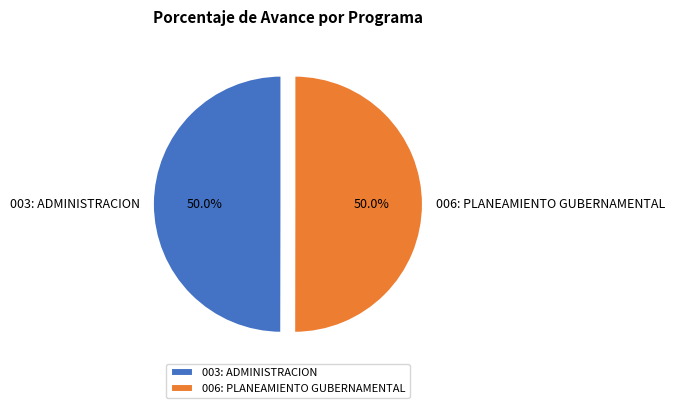

What is the ratio of the value at 003: ADMINISTRACION to the value at 006: PLANEAMIENTO GUBERNAMENTAL?

1.0